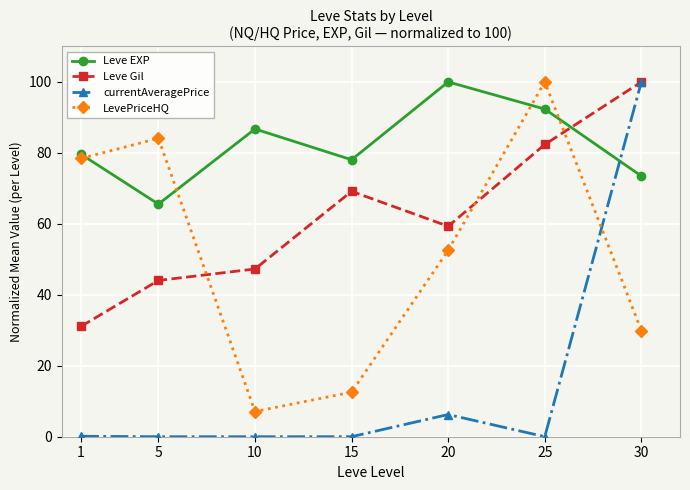

The Leve Gil series shows 44.0 at 5. True or false?

True